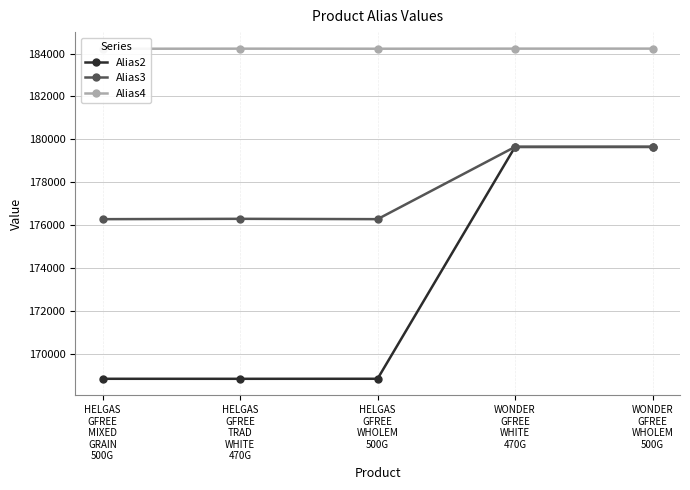

What is the total value across all series at HELGAS
GFREE
WHOLEM
500G?

529355